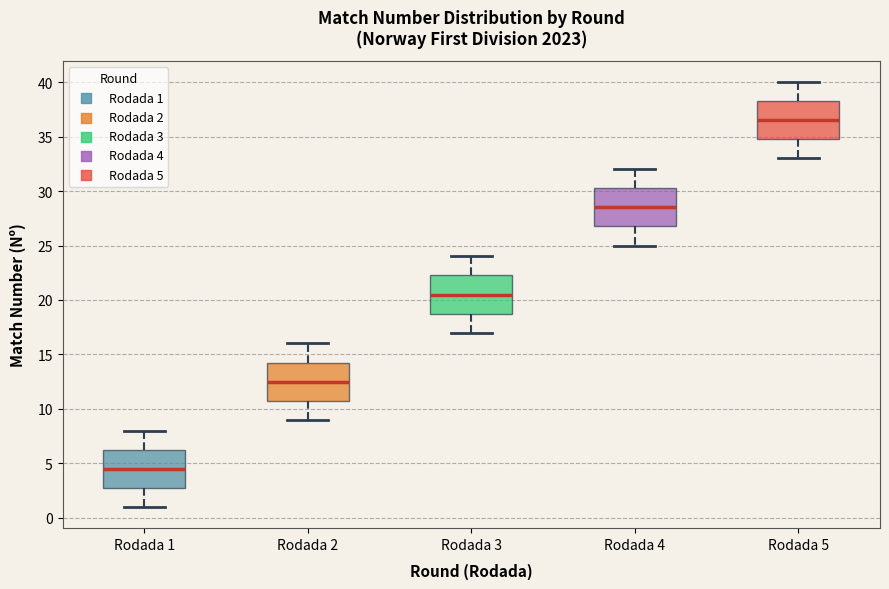

Which box has the lowest median line?

Rodada 1